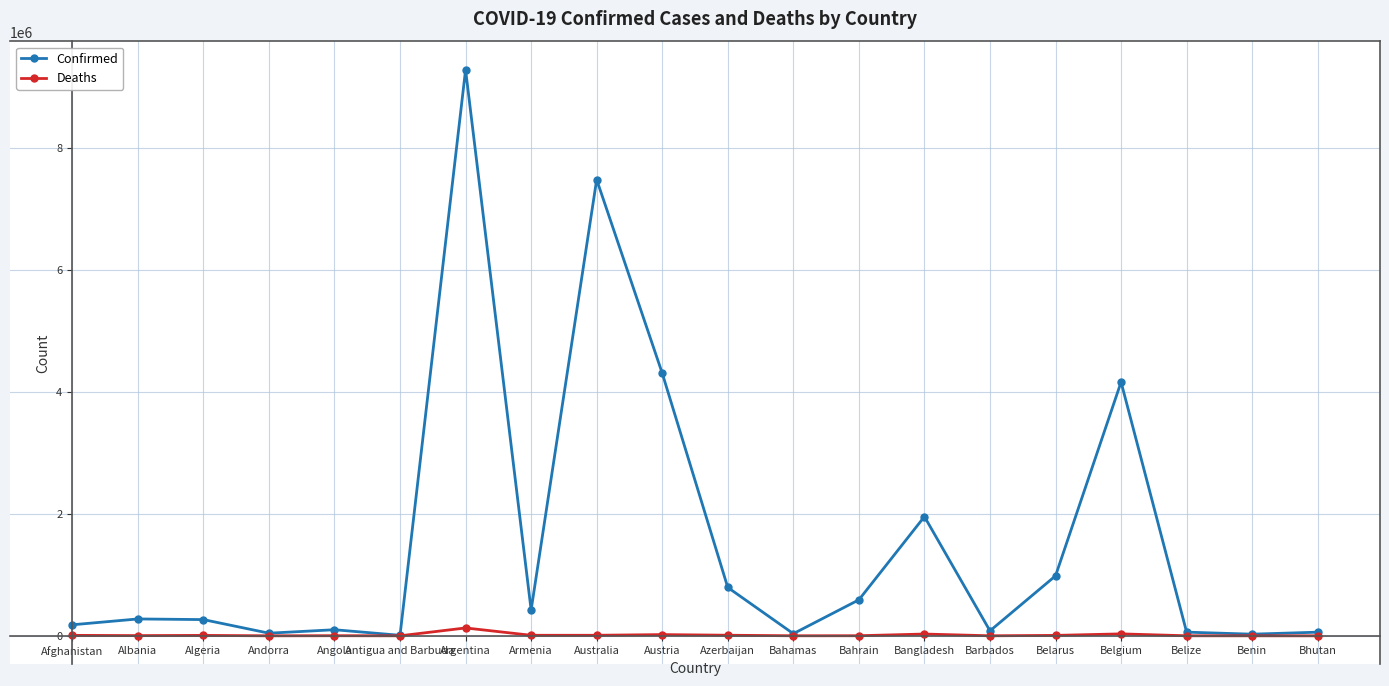

Is it true that Deaths equals 8802 at Australia?

True